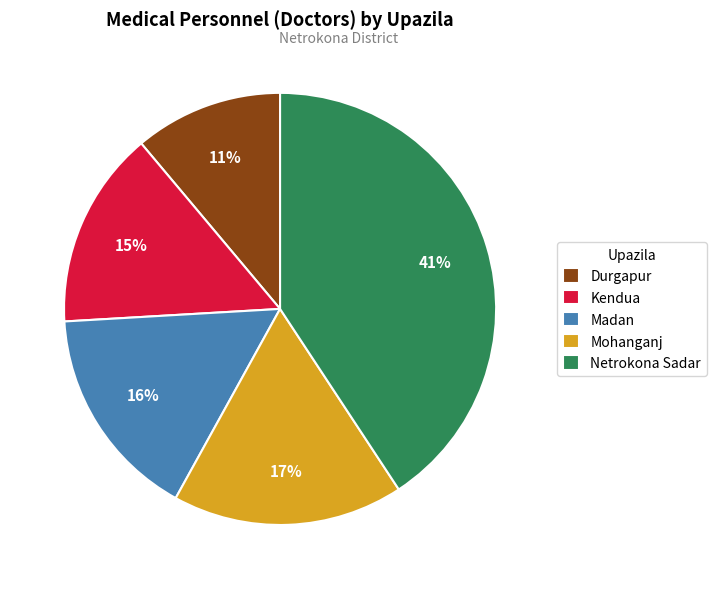

How many segments does this pie chart have?

5